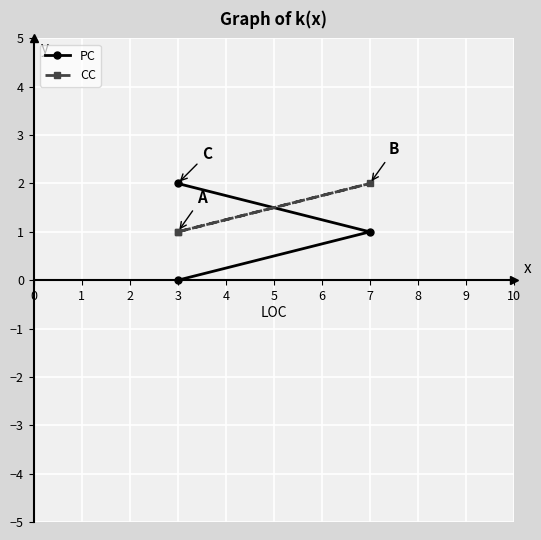

Rank the series by their maximum value, from lowest to highest.

PC, CC